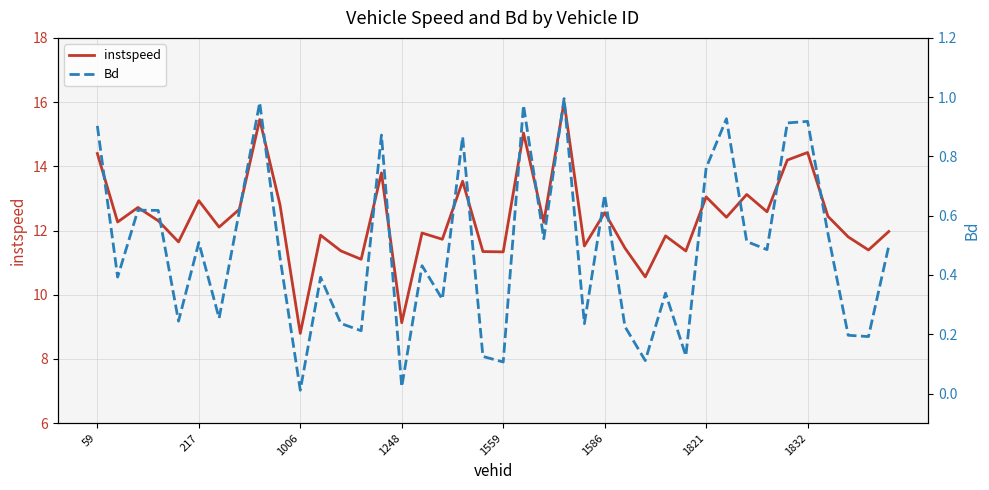

True or false: instspeed has a value of 13.5 at 18.

True